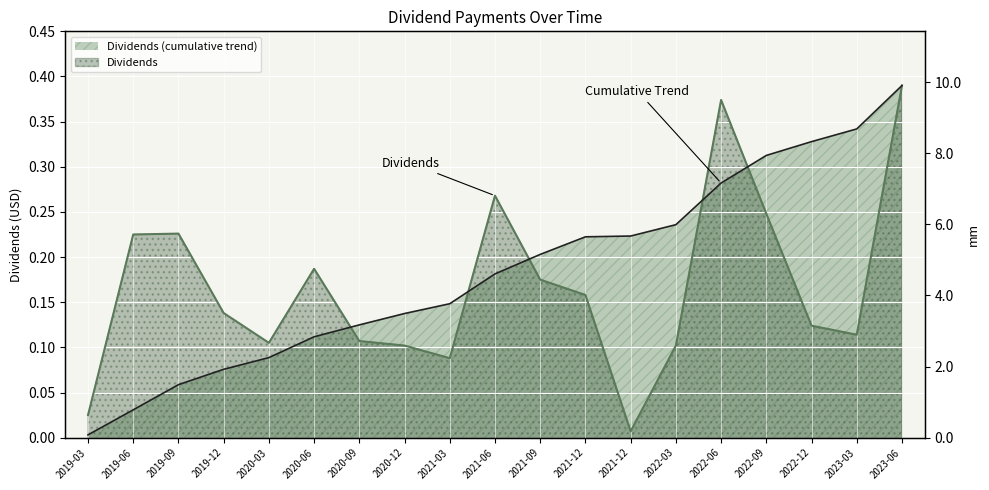

True or false: the data shows 0.1 at 2022-12.

True